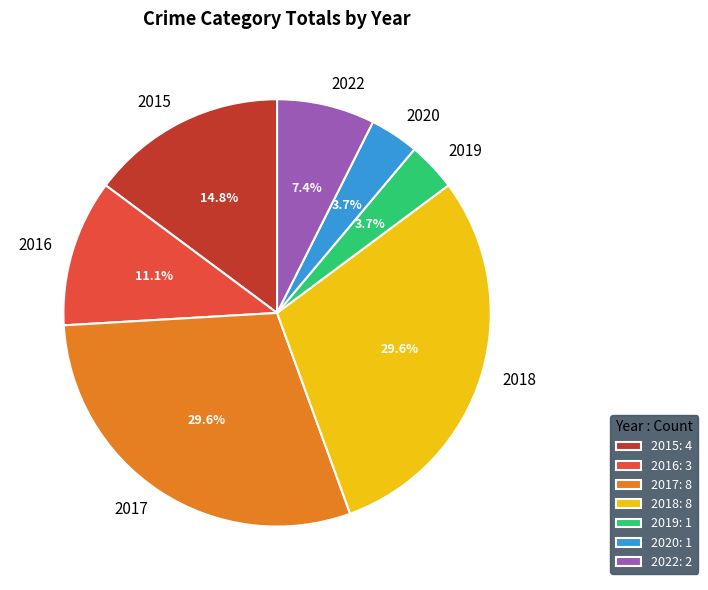

How many slices are in this pie chart?

7